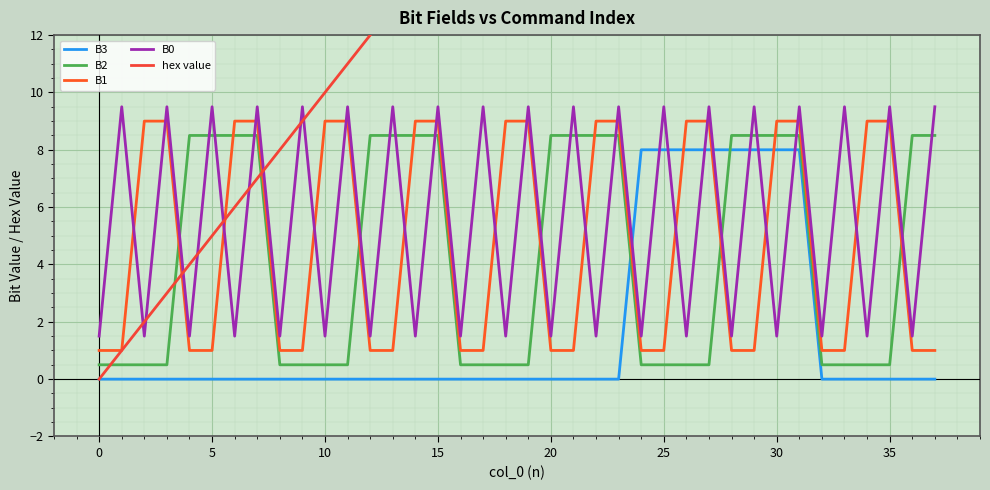

What is the highest value of the B1 series?

9.0